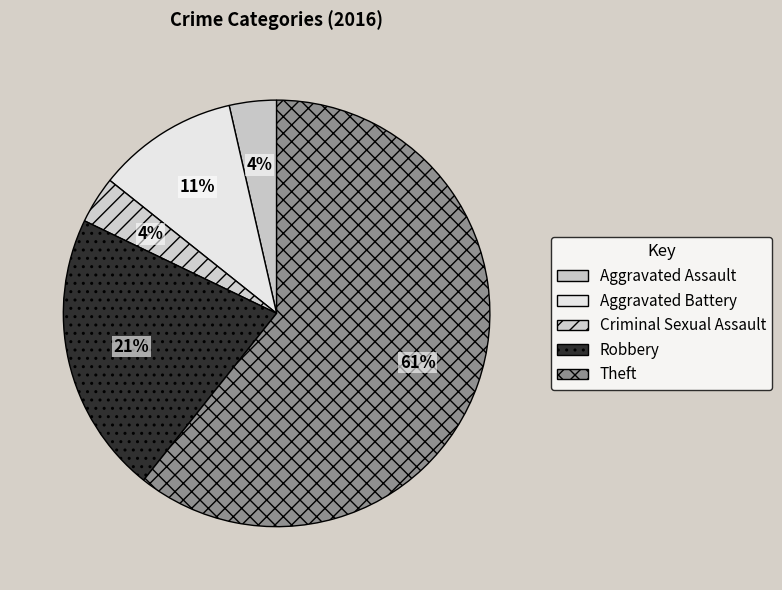

Rank the categories by value from lowest to highest.

Aggravated Assault, Criminal Sexual Assault, Aggravated Battery, Robbery, Theft